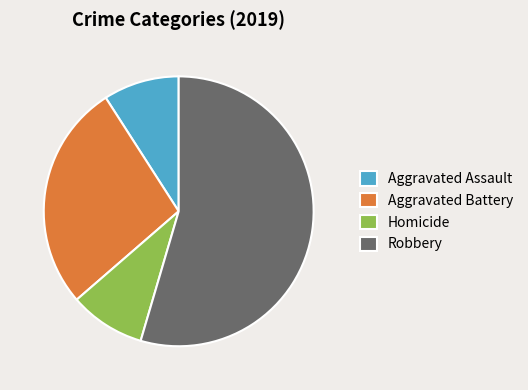

Between Robbery and Homicide, which is larger?

Robbery